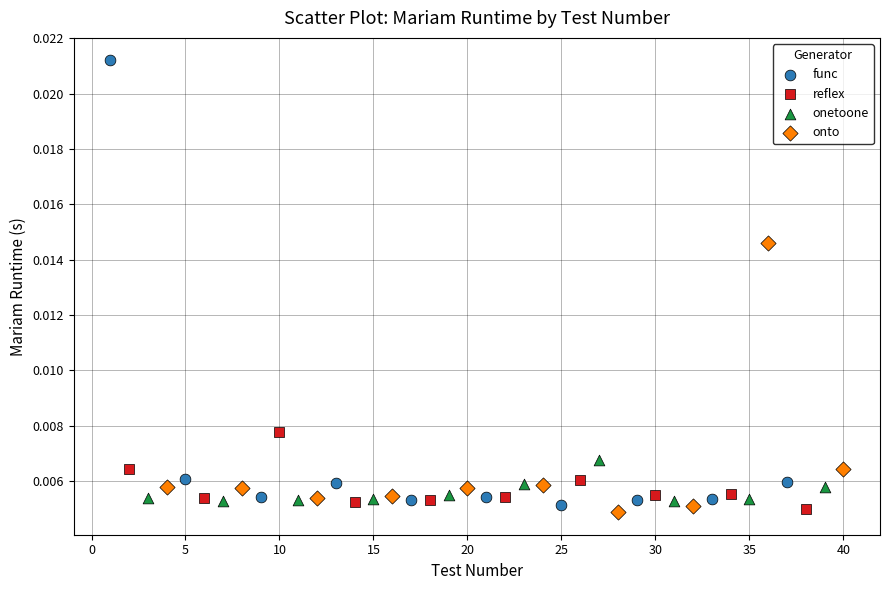

What are all the series names shown in the legend?

func, reflex, onetoone, onto